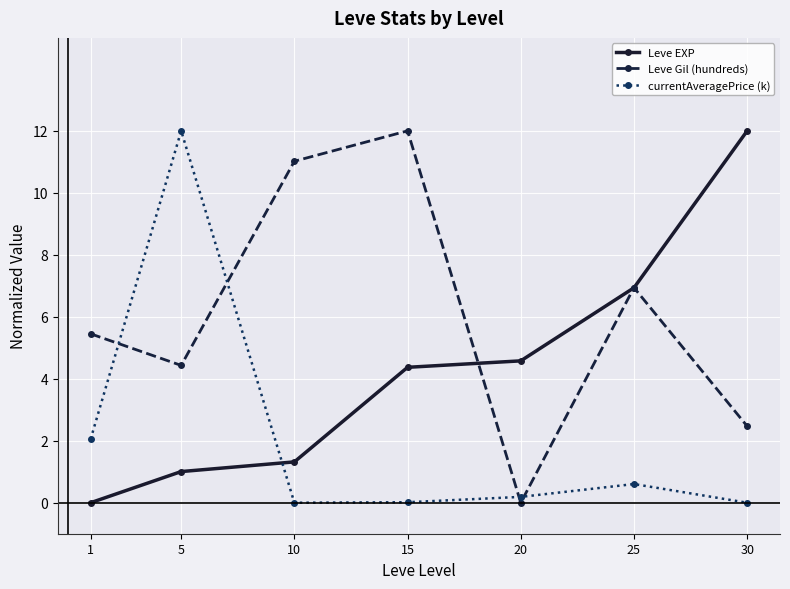

What is the sum of the Leve Gil (hundreds) values at 1 and 20?

5.5